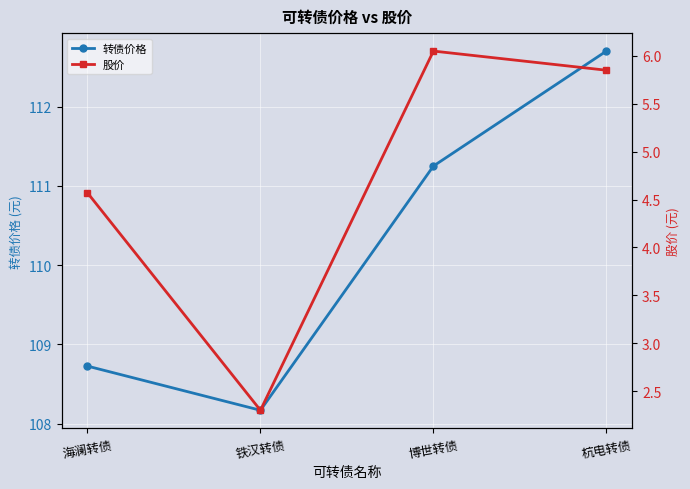

What are all the series names shown in the legend?

转债价格, 股价